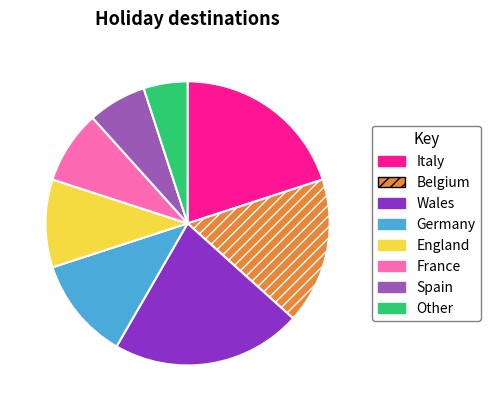

Is there a majority slice in this chart?

No